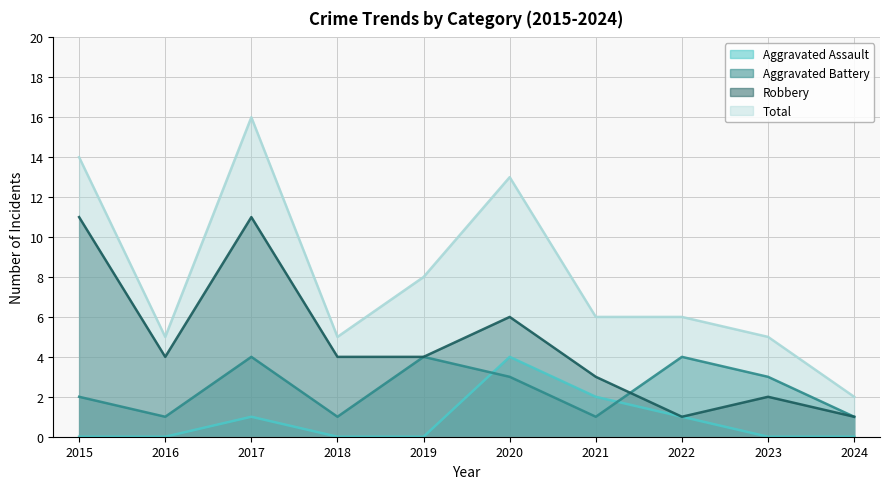

Count the number of categories in the chart.

10